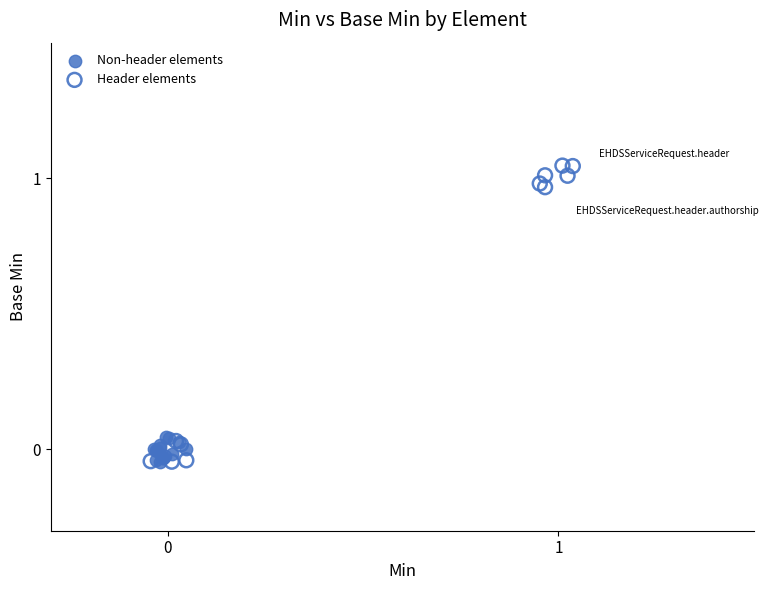

Which series has the widest spread of Y values?

Header elements